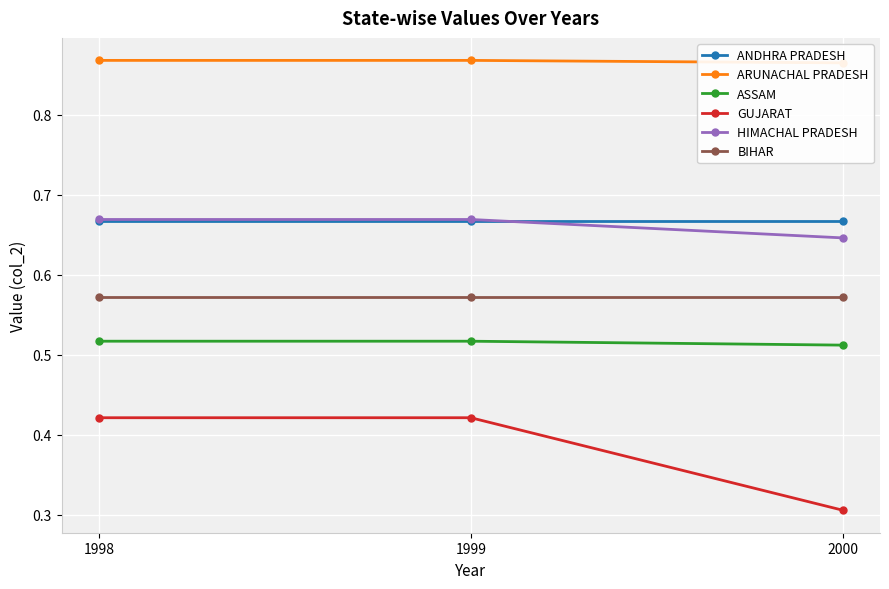

Which series has the largest total across all categories?

ARUNACHAL PRADESH